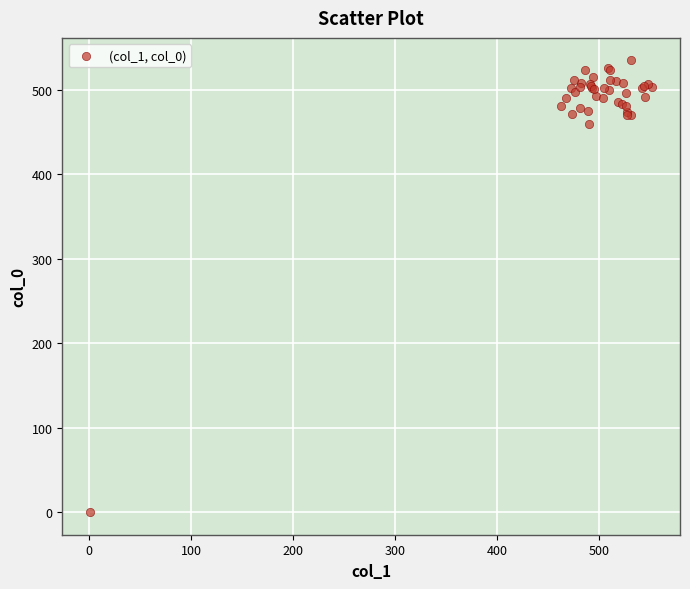

What Y value in the scatter plot is closest to 267?

460